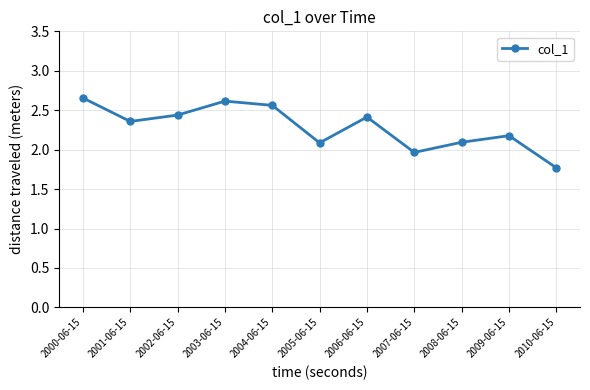

What is the difference between the values at 2000-06-15 and 2006-06-15?

0.2